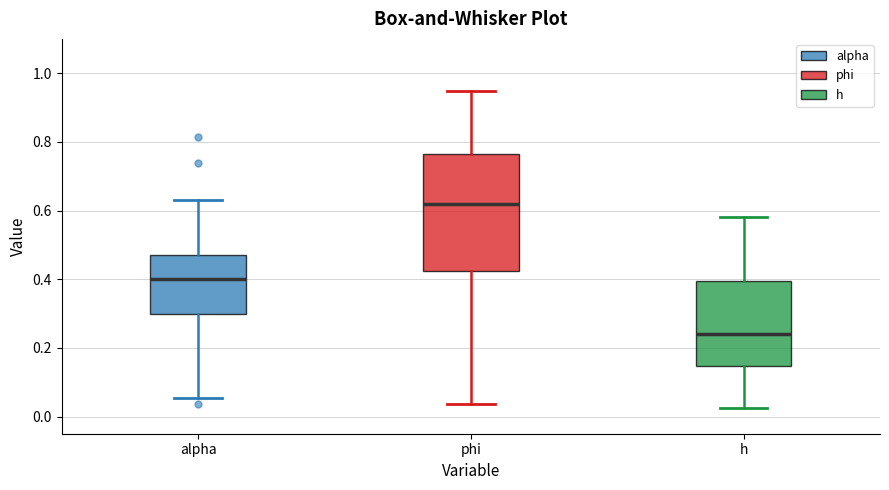

Where does the median line of the box for phi sit on the y-axis? The values are not printed on the chart, so give them approximately, as read against the axis.

0.62